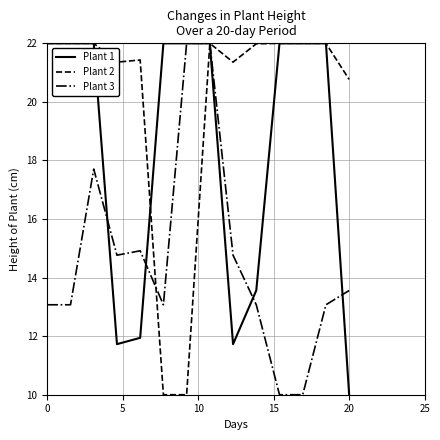

What is the minimum value for Plant 3?

10.0